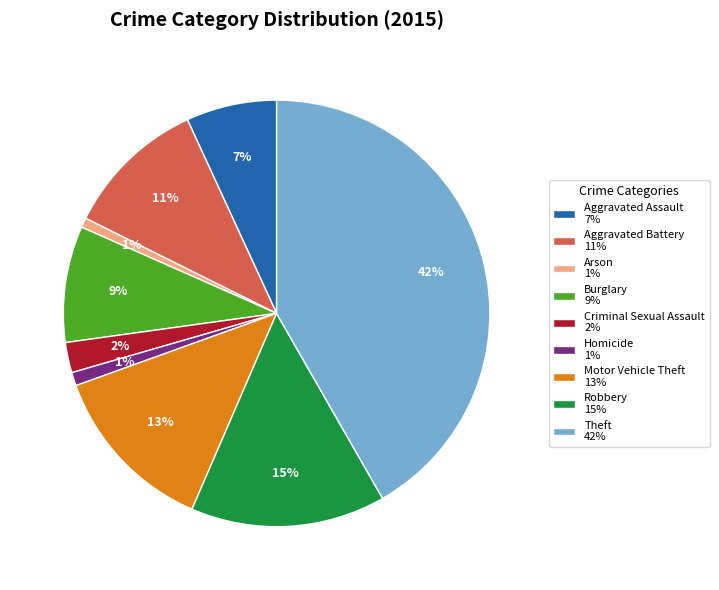

Count the number of slices in the pie.

9